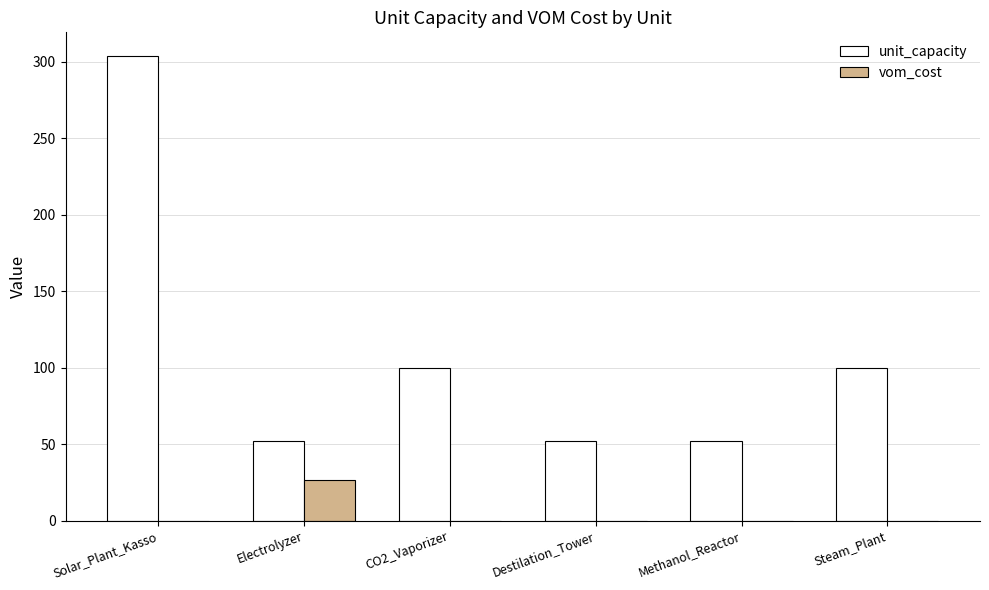

What is the average value of the unit_capacity series?

110.0